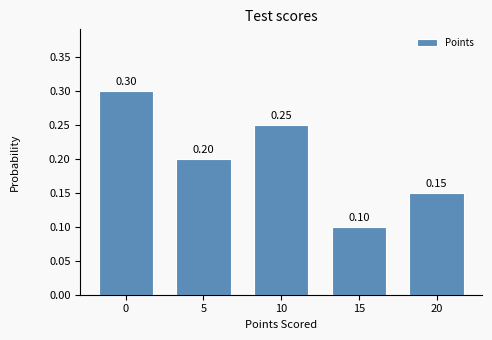

Which has a higher value, 10 or 20?

10